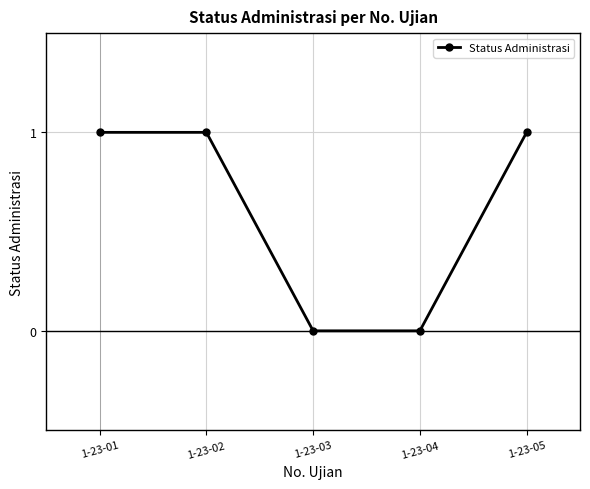

What is the average value?

1